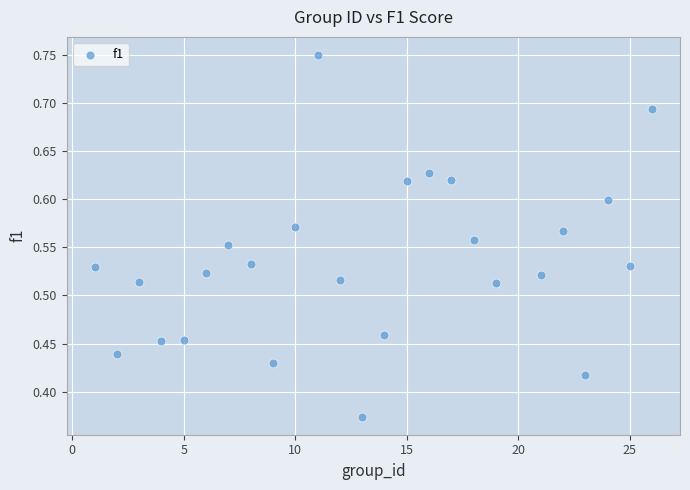

What is the range of X values (max minus min)?

25.0